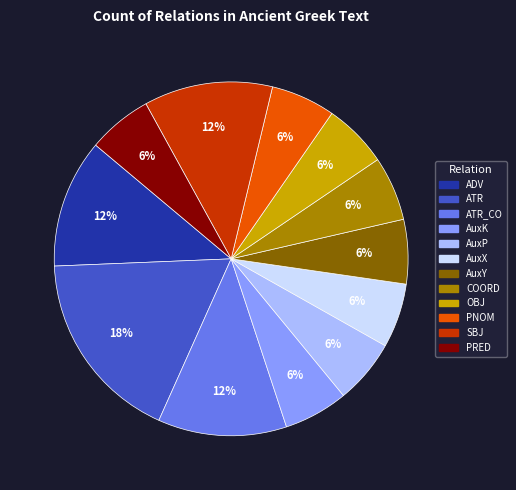

Does any single category account for the majority?

No